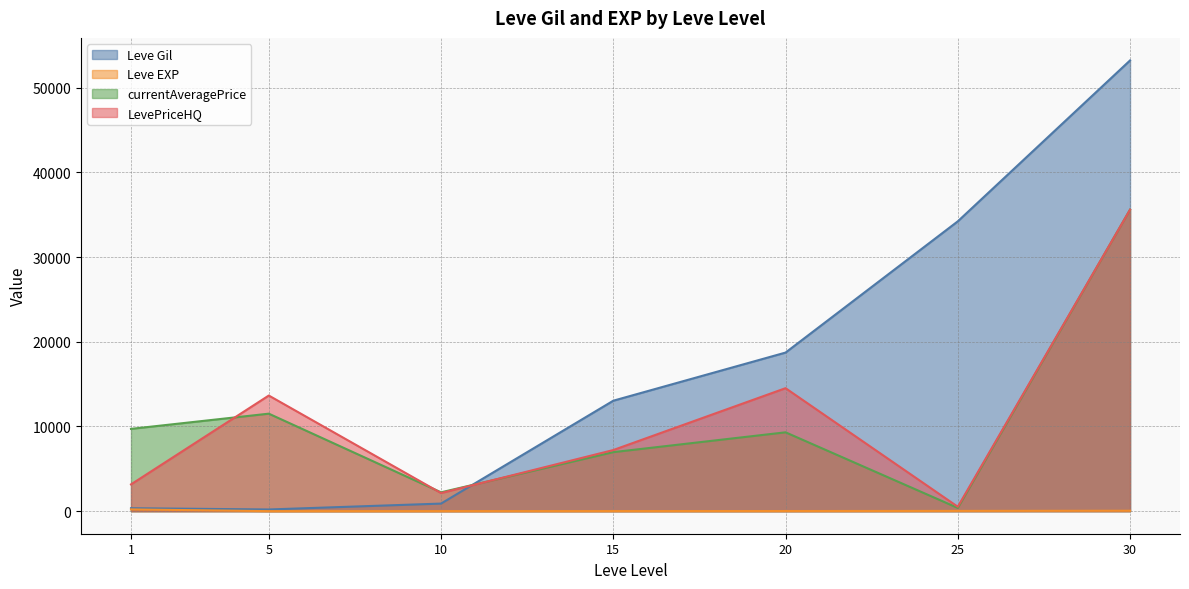

Which category has the lowest value in the Leve EXP series?

1